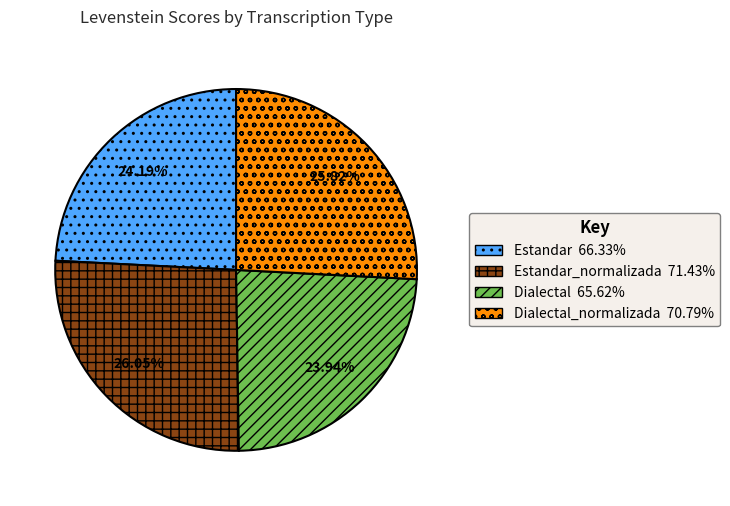

Is there a majority slice in this chart?

No